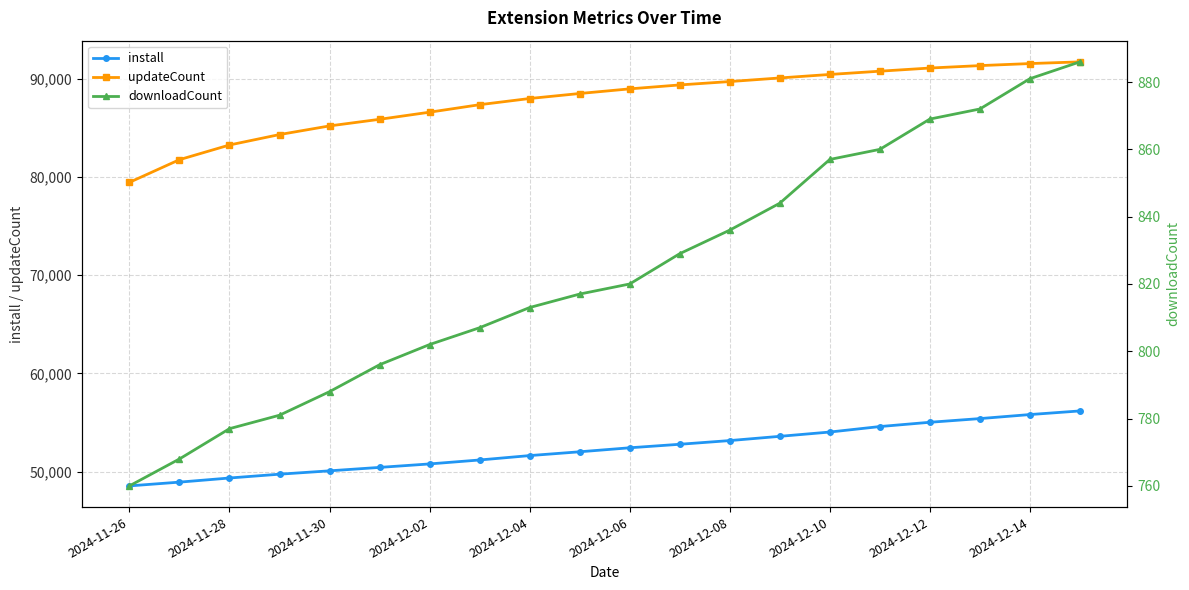

What is the label of the 20th point from the right?

2024-11-26